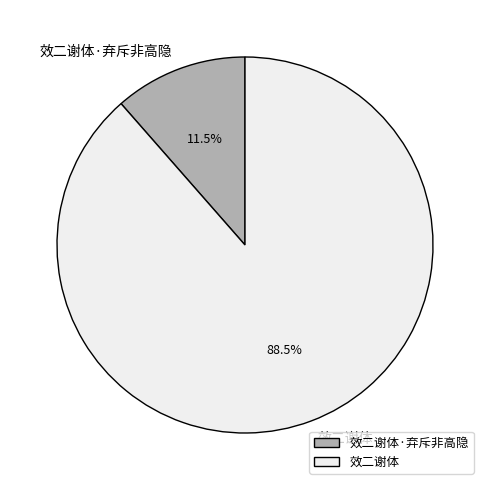

Do 效二谢体·弃斥非高隐 and 效二谢体 together represent more than half of the pie?

Yes